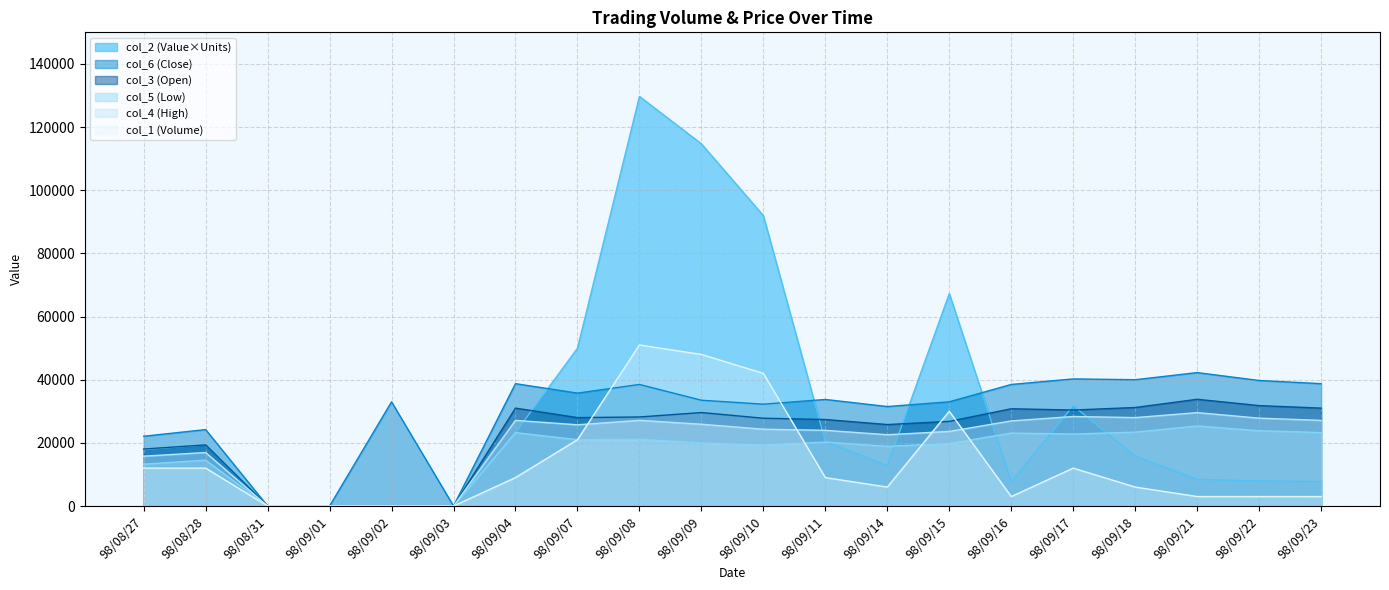

At which category does col_2 reach its first local peak?

98/08/28